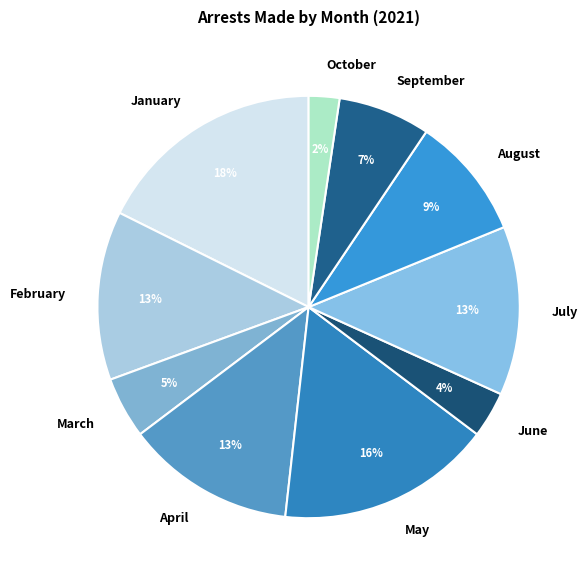

Is the sum of August and July greater than half?

No